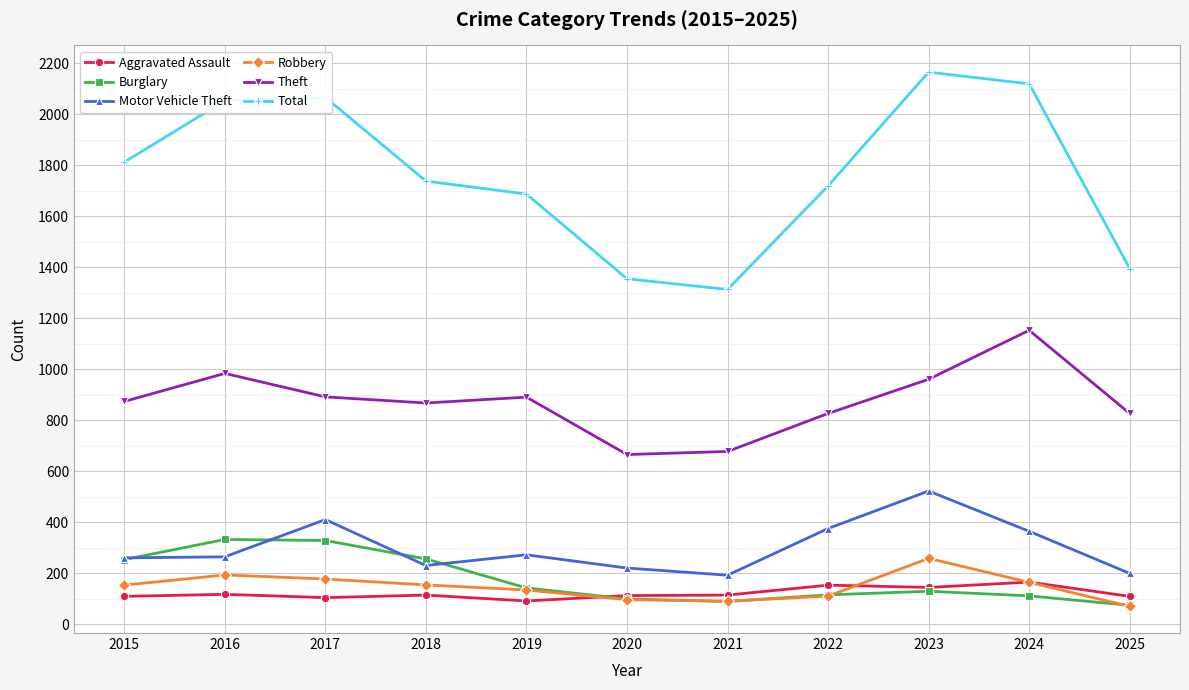

The value of Aggravated Assault at 2018 is 115. True or false?

True